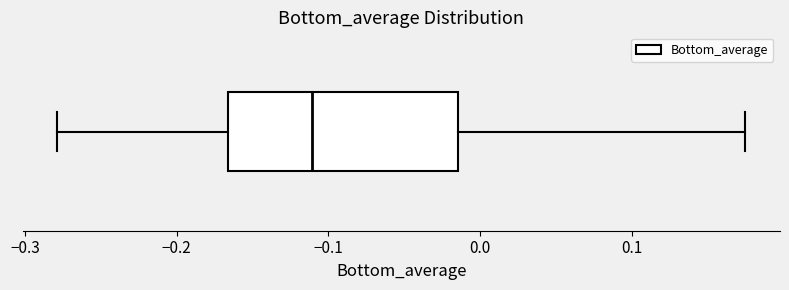

Transcribe this box plot: give where the median line is, the range the box spans, and where the two whiskers end, as read against the x-axis. The values are not printed on the chart, so give them approximately, as read against the axis.

median -0.11, box -0.17 to -0.01, whiskers -0.28 to 0.17